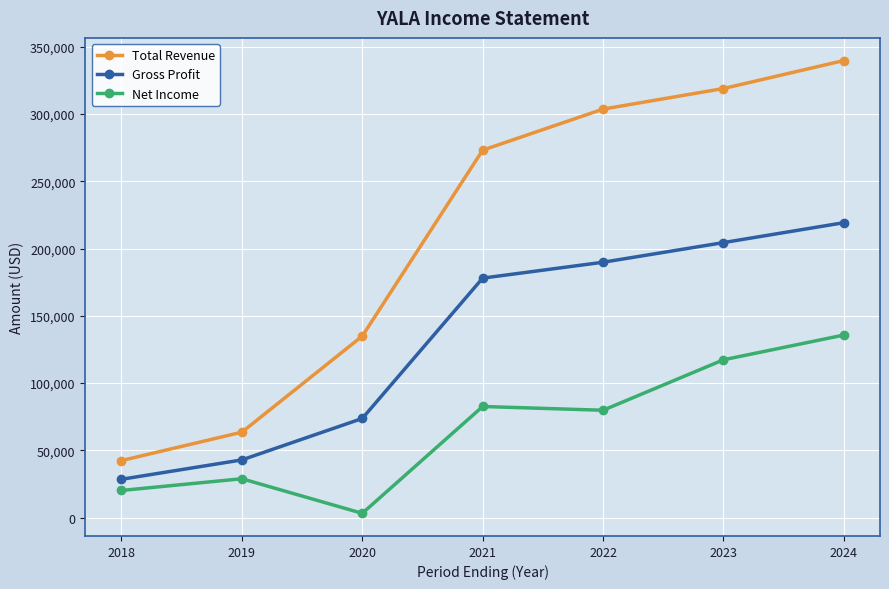

The Net Income series shows 79800 at 2022. True or false?

True